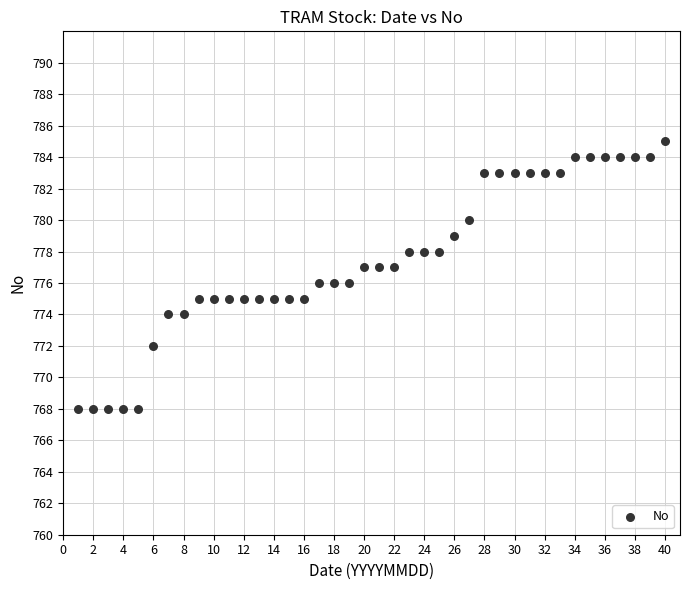

What is the range of Y values (max minus min)?

17